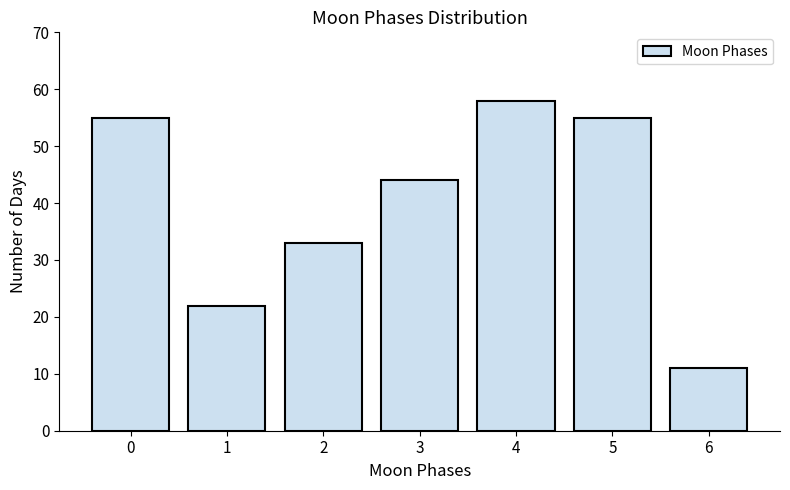

Reading left to right, what are all the values shown in this chart?

0=55	1=22	2=33	3=44	4=58	5=55	6=11